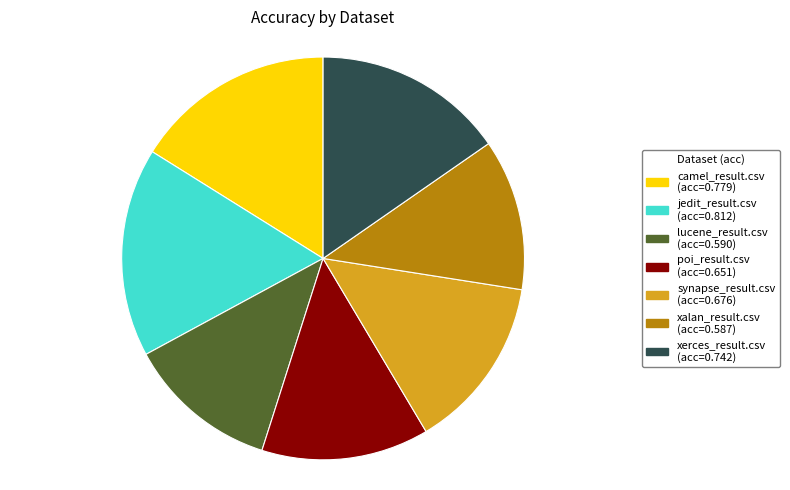

Combined, do jedit_result.csv and poi_result.csv account for over 50%?

No